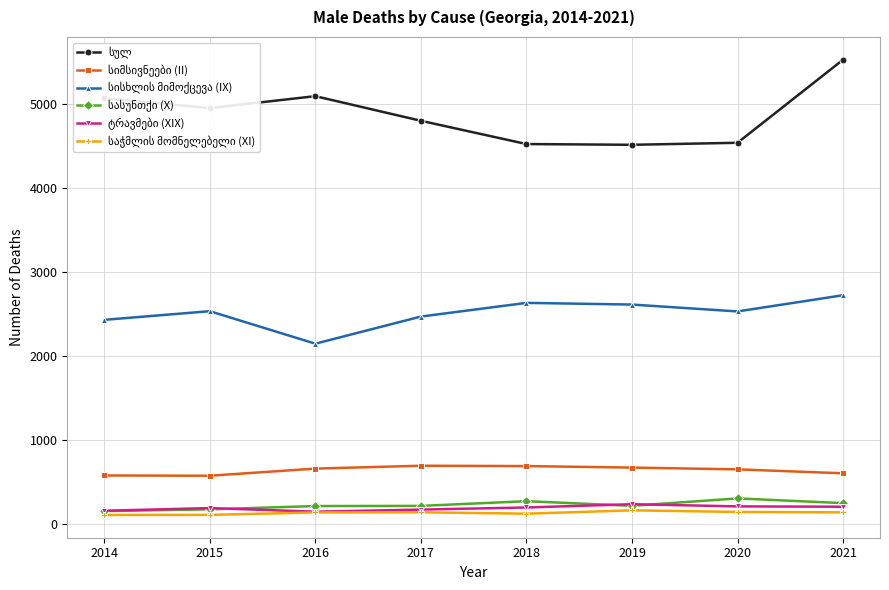

What is the total value across all series at 2017?

8523